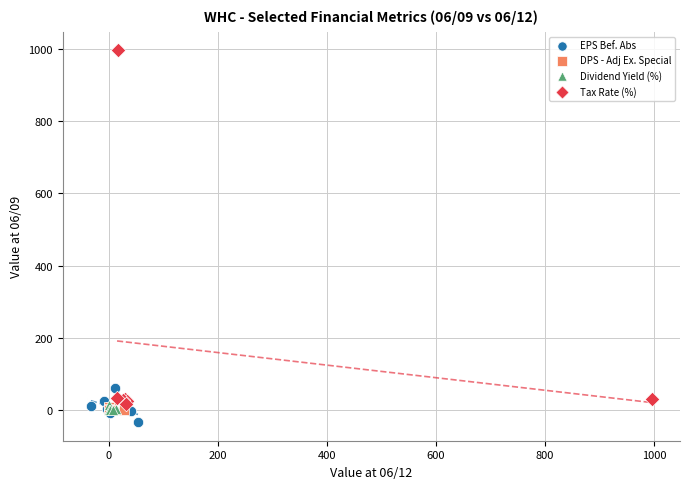

Which series reaches the minimum Y coordinate?

EPS Bef. Abs